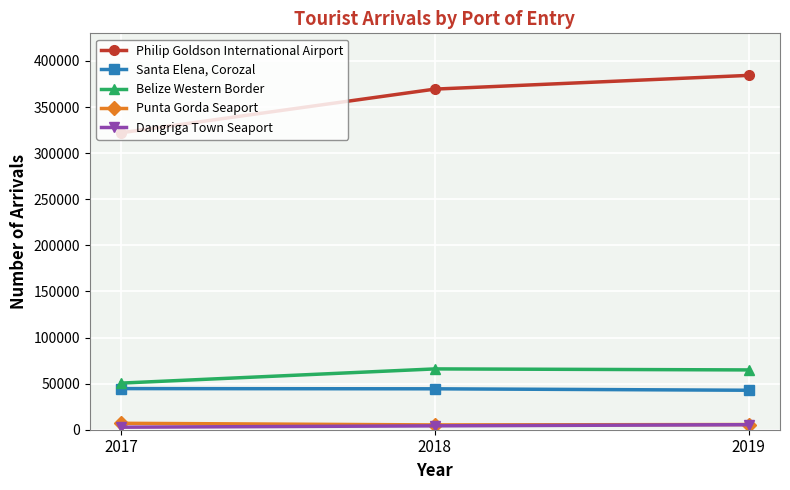

How many data points in Santa Elena, Corozal are less than 44385?

1